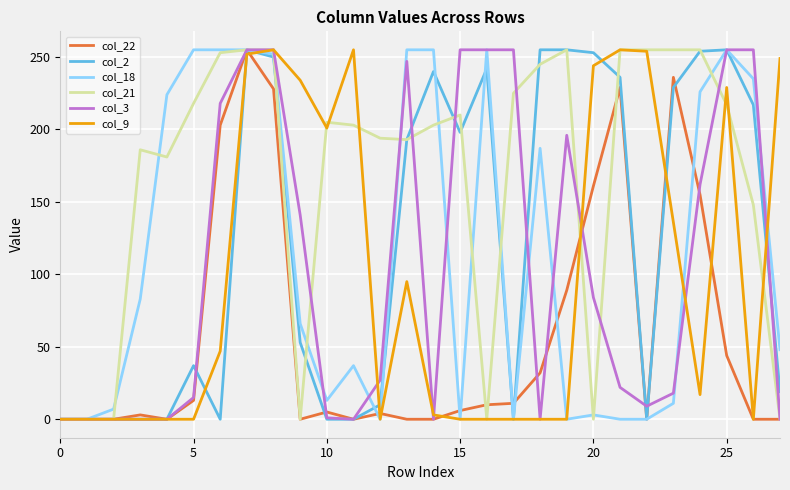

At how many categories does at least one series exceed 121?

25